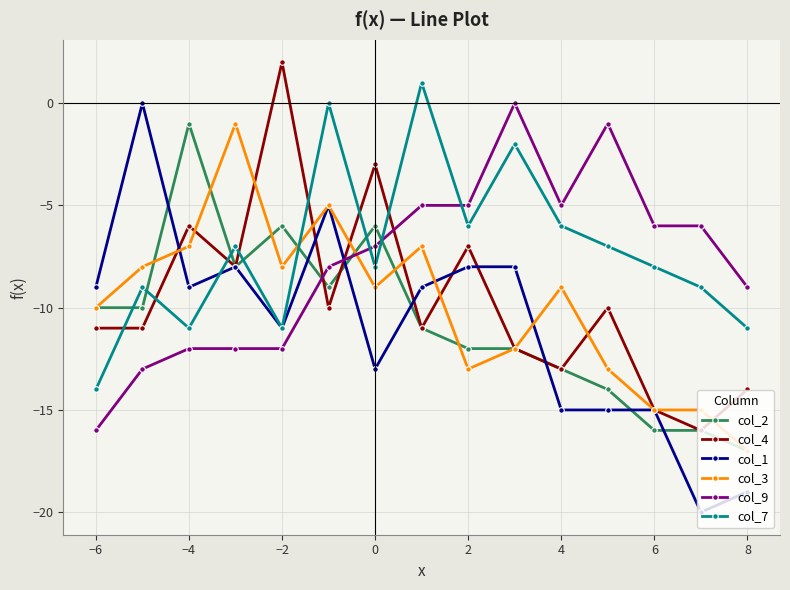

In col_7, how many points are higher than both neighbors (excluding endpoints)?

5